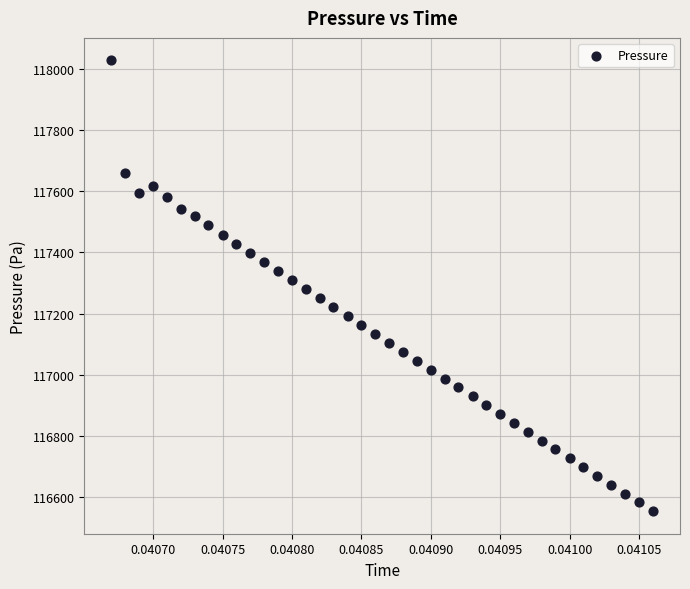

How many data points are displayed?

40